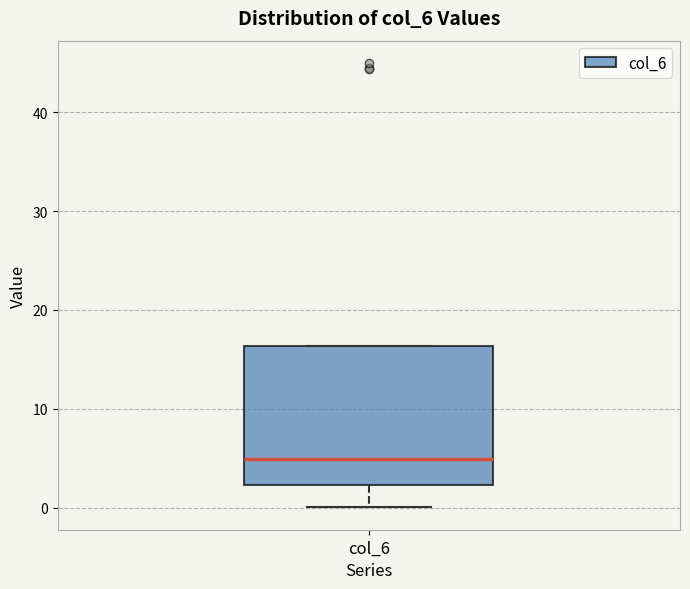

Read this box plot against the y-axis: the position of the median line, the range covered by the box, and the ends of both whiskers. The values are not printed on the chart, so give them approximately, as read against the axis.

median 5, box 2 to 16, whiskers 0 to 16